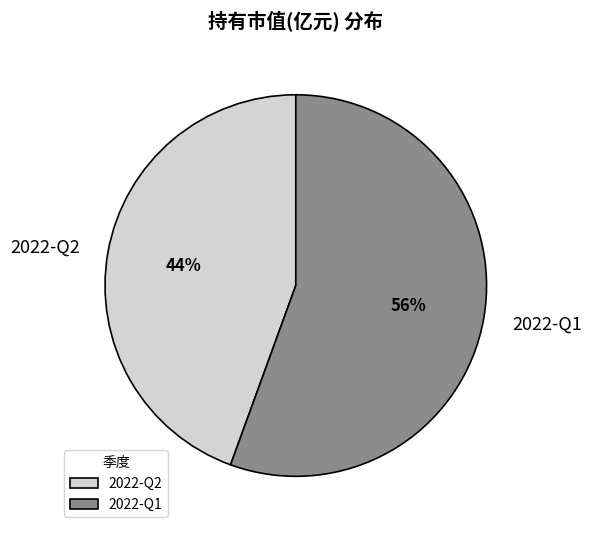

Which category has the smallest portion of the pie?

2022-Q2